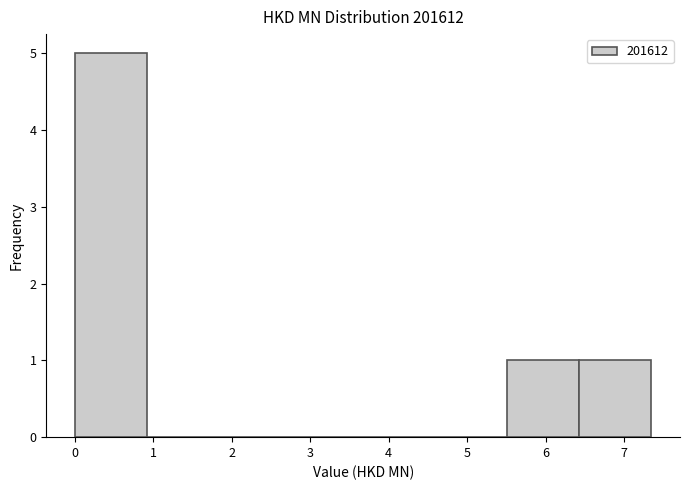

Reading left to right, transcribe this chart: for each bar, give the range it covers on the x-axis and its height. Neither the bar edges nor the heights are printed on the chart, so give them approximately, as read against the axes.

0.0 to 0.9: 5
0.9 to 1.8: 0
1.8 to 2.8: 0
2.8 to 3.7: 0
3.7 to 4.6: 0
4.6 to 5.5: 0
5.5 to 6.4: 1
6.4 to 7.3: 1